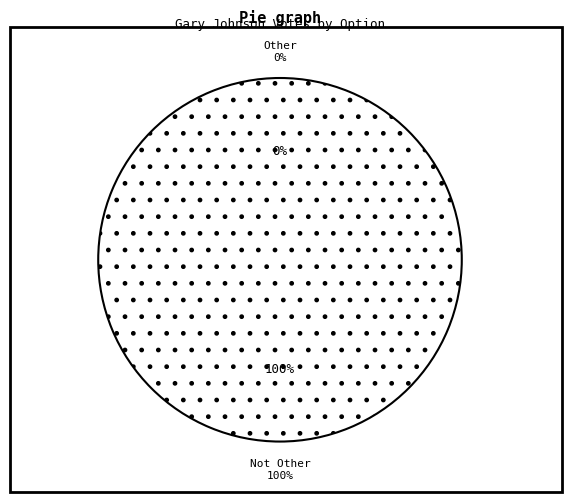

Which slice is the smallest?

Other